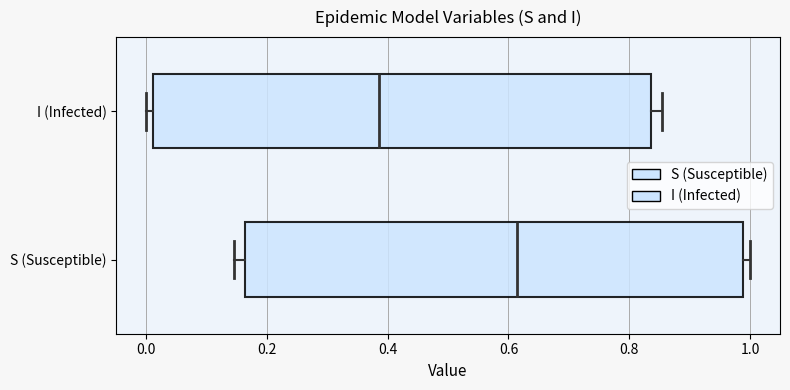

Where is the right edge of the box for I (Infected) on the x-axis? The values are not printed on the chart, so give them approximately, as read against the axis.

0.84